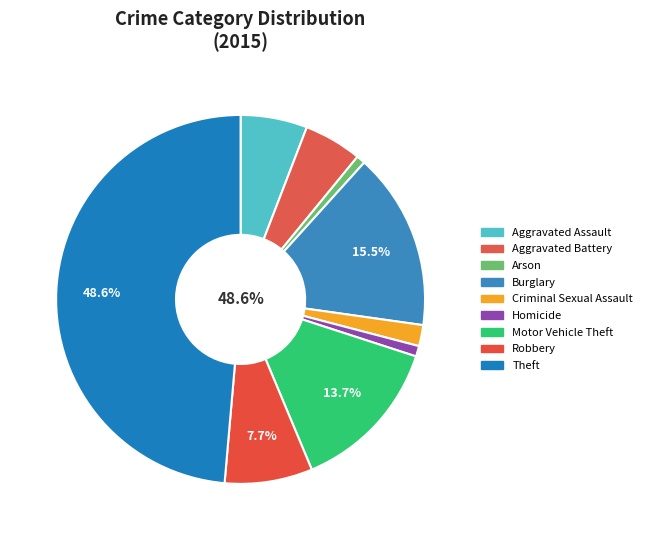

To the nearest percent, what is the difference between the largest and smallest slice percentages?

48%